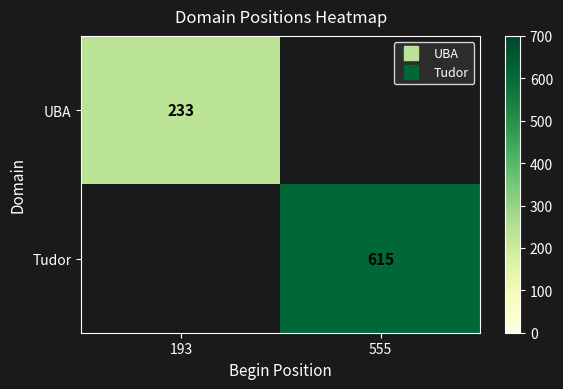

Is the value of Tudor at 555 greater than the value of UBA at 193?

Yes